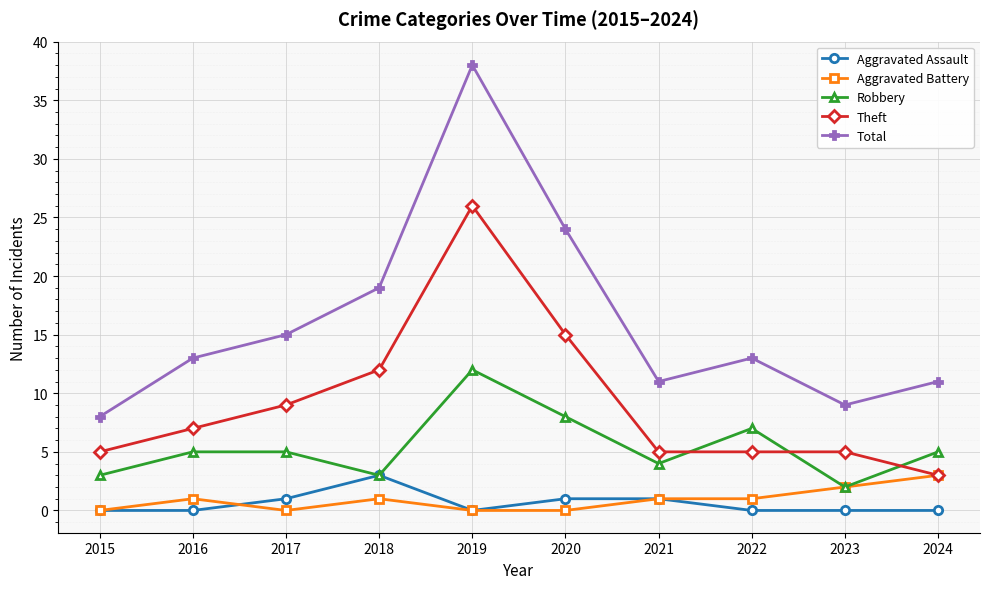

The value of Aggravated Battery at 2015 is 0. True or false?

True